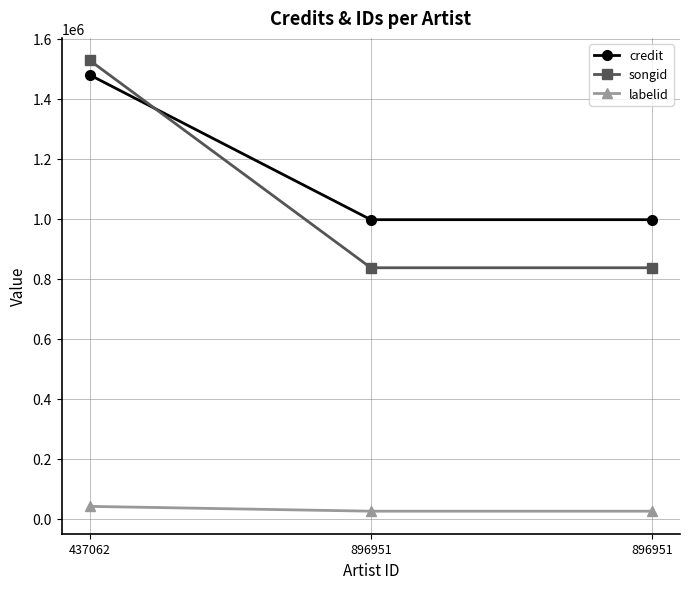

What is the total value across all series at 437062?

3047426